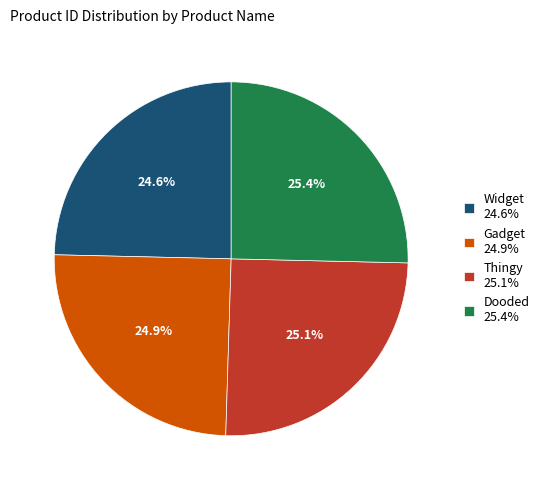

What percentage is NOT represented by Widget 24.6%?

75.4%